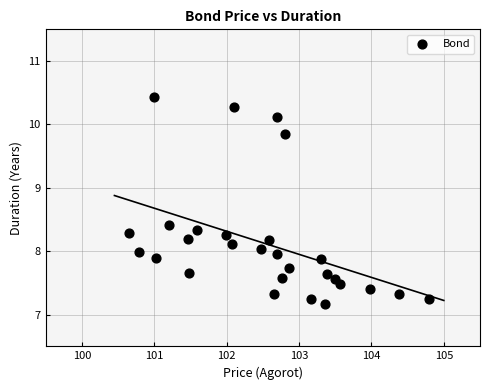

What is the range of Y values (max minus min)?

3.3